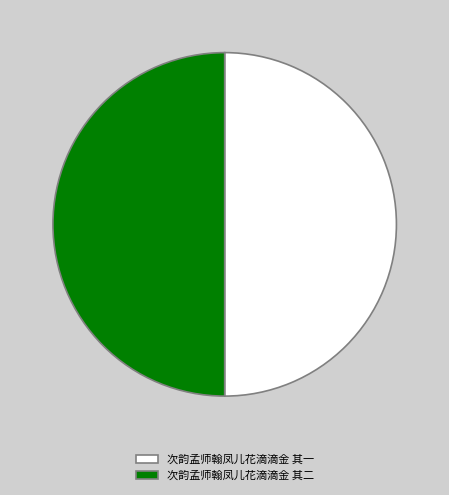

What is the ratio of the value at 次韵孟师翰凤儿花滴滴金 其一 to the value at 次韵孟师翰凤儿花滴滴金 其二?

1.0